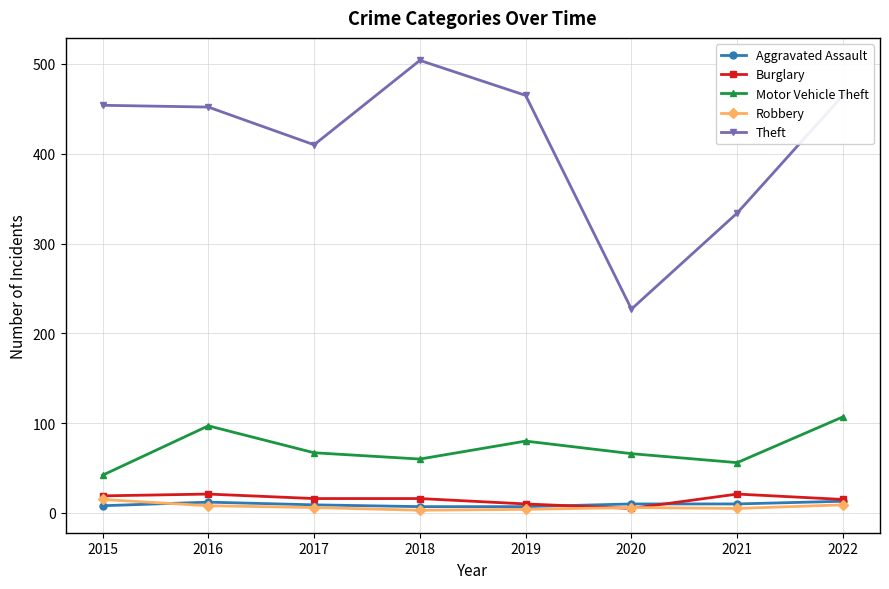

At which category does Theft reach its first local valley?

2017